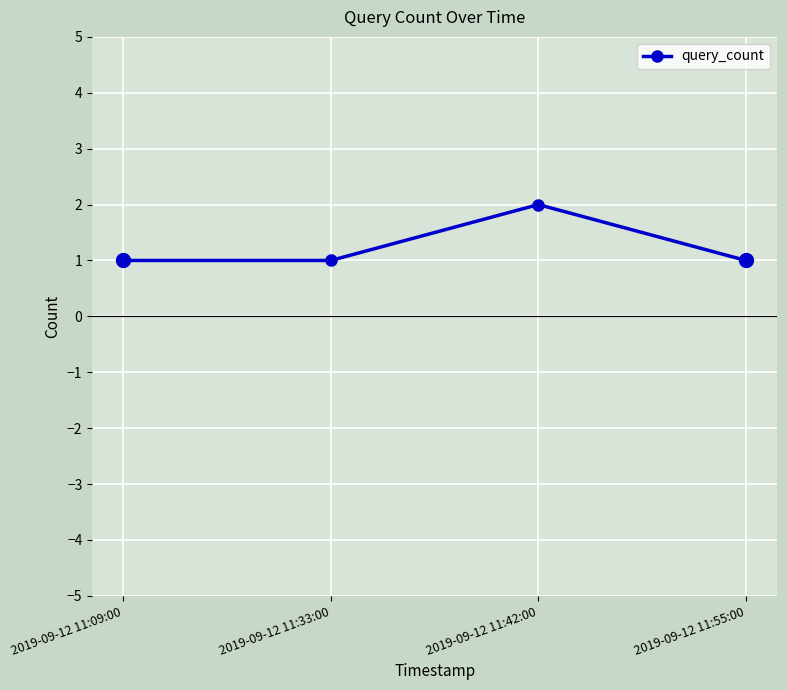

Which category has the highest value across all series?

2019-09-12 11:42:00